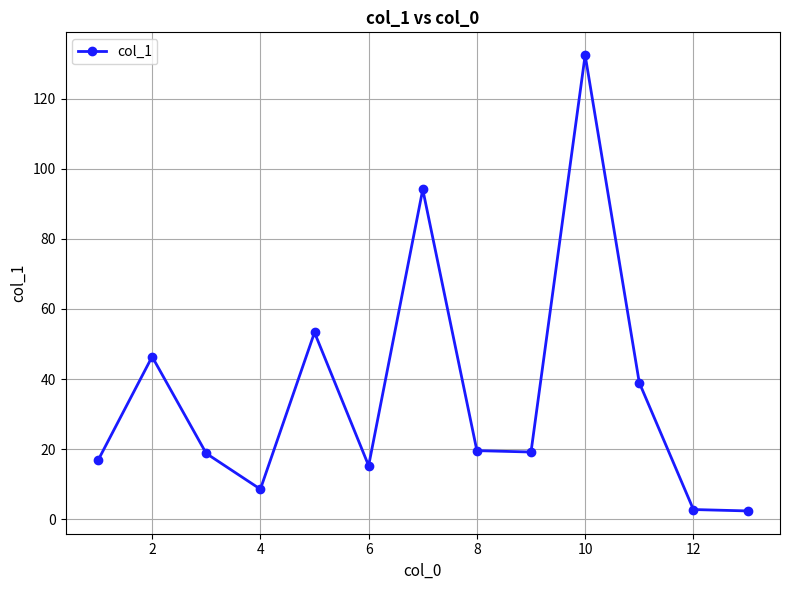

What is the minimum value shown in the chart?

2.4